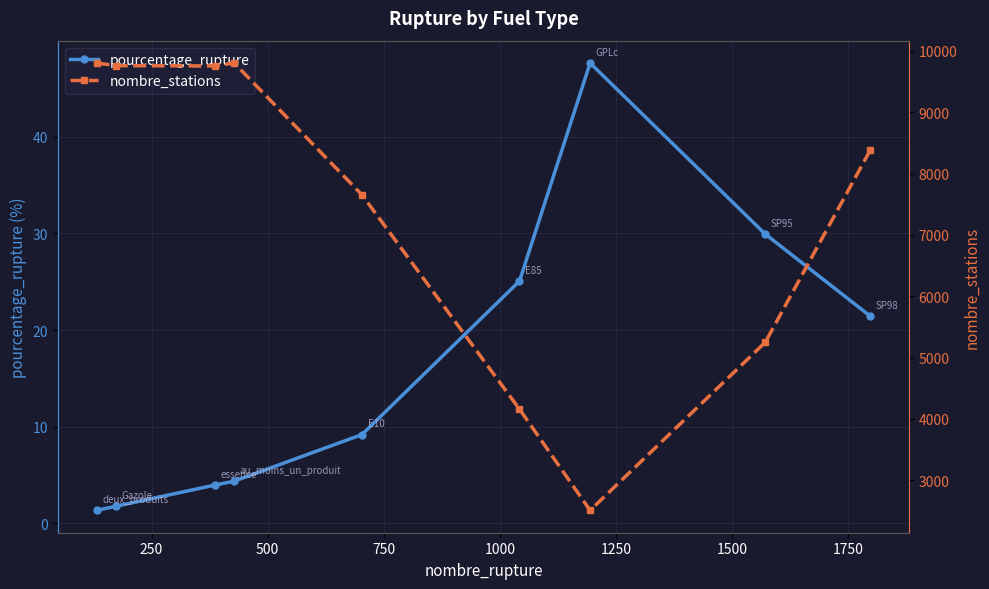

What are all the series names shown in the legend?

pourcentage_rupture, nombre_stations